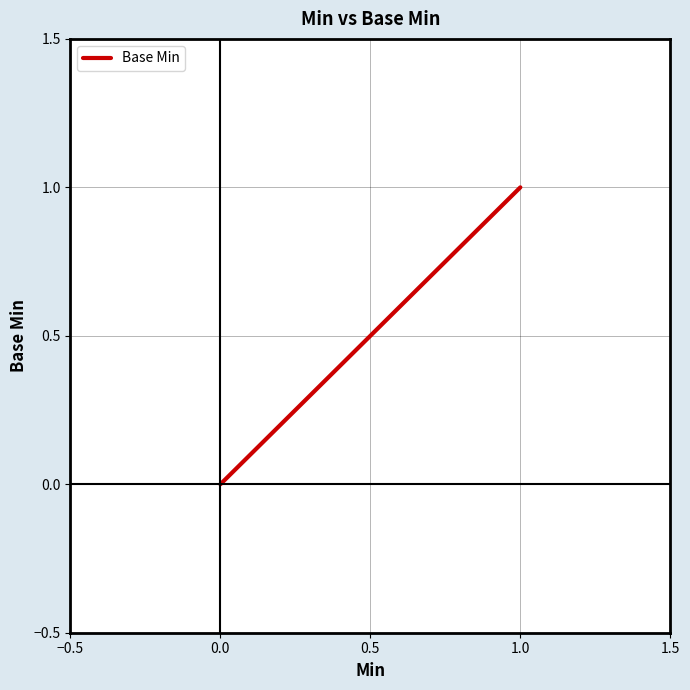

True or false: there are more than 1 points higher than both neighbors.

False